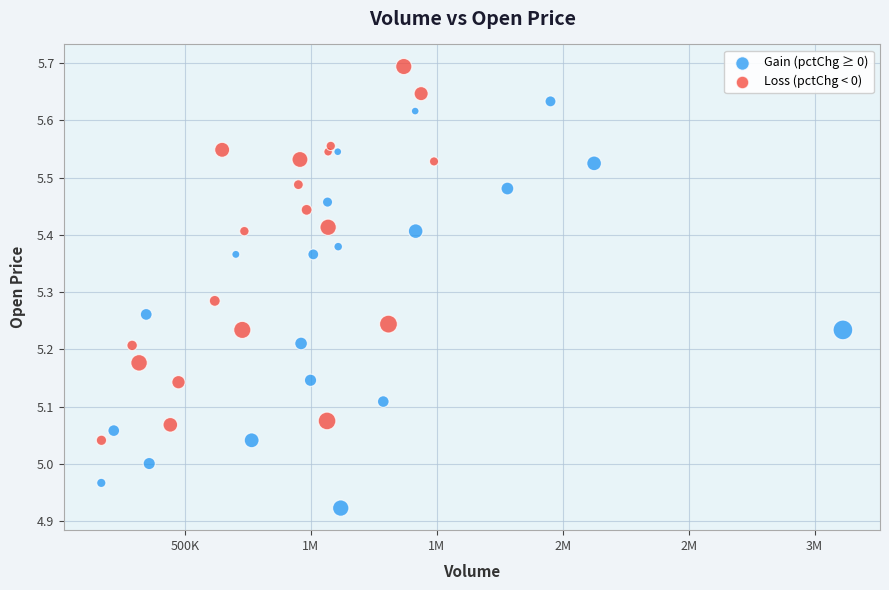

Which series has the widest spread of Y values?

Gain (pctChg ≥ 0)